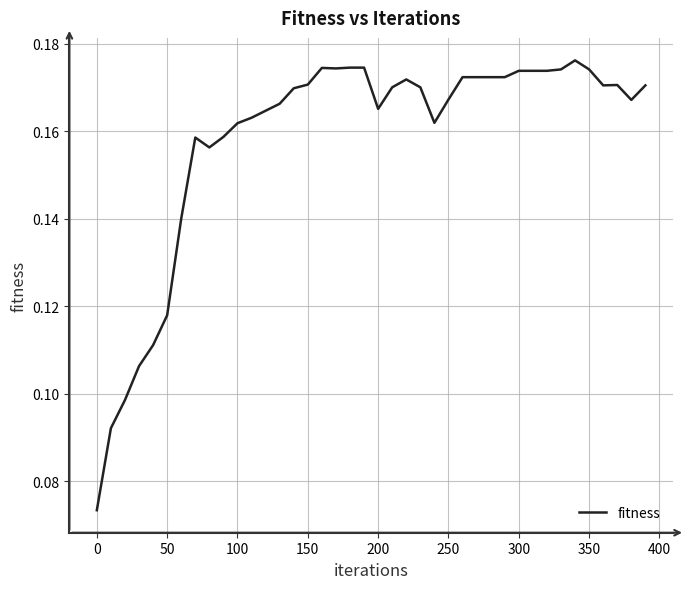

Reading left to right, transcribe all the data shown in this chart.

0.1	0.1	0.1	0.1	0.1	0.1	0.1	0.2	0.2	0.2	0.2	0.2	0.2	0.2	0.2	0.2	0.2	0.2	0.2	0.2	0.2	0.2	0.2	0.2	0.2	0.2	0.2	0.2	0.2	0.2	0.2	0.2	0.2	0.2	0.2	0.2	0.2	0.2	0.2	0.2